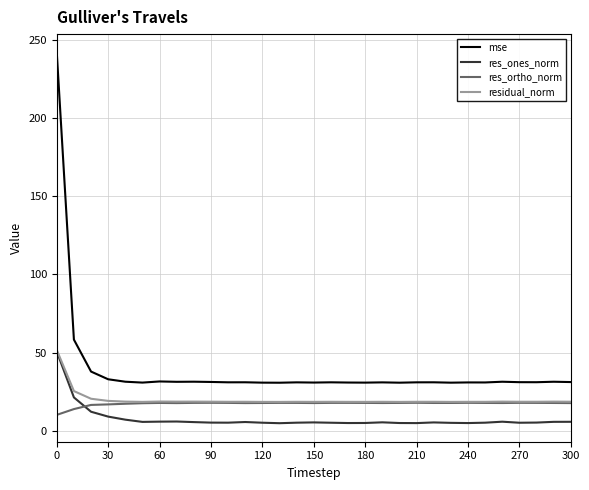

True or false: mse and residual_norm cross at least once.

False